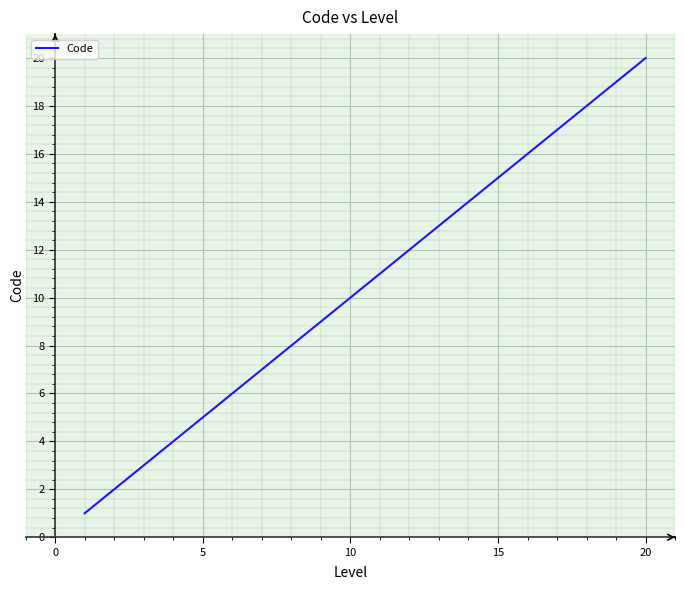

What is the greatest value displayed?

20